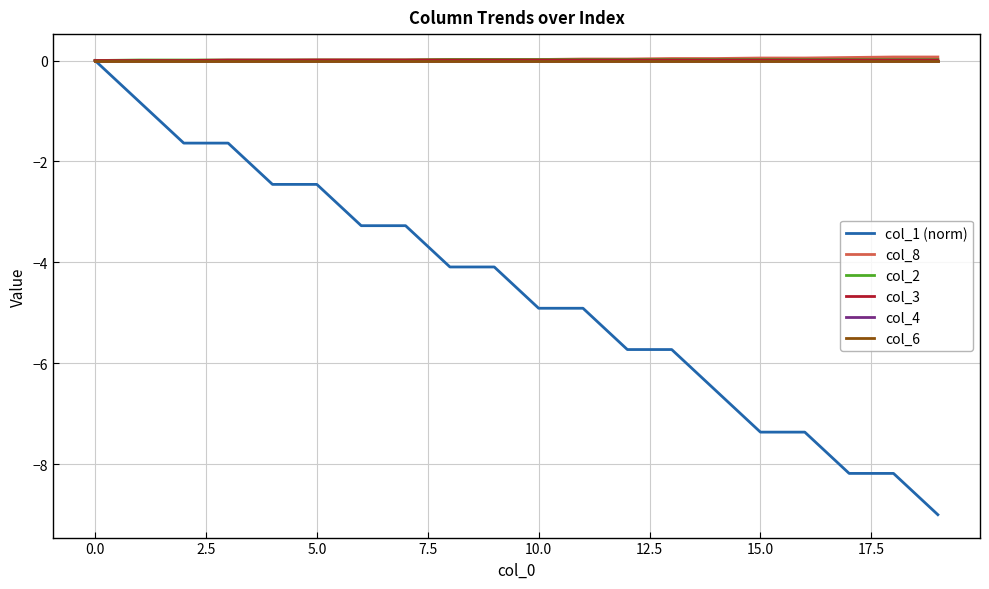

Is this an area chart (filled region under the line)?

No